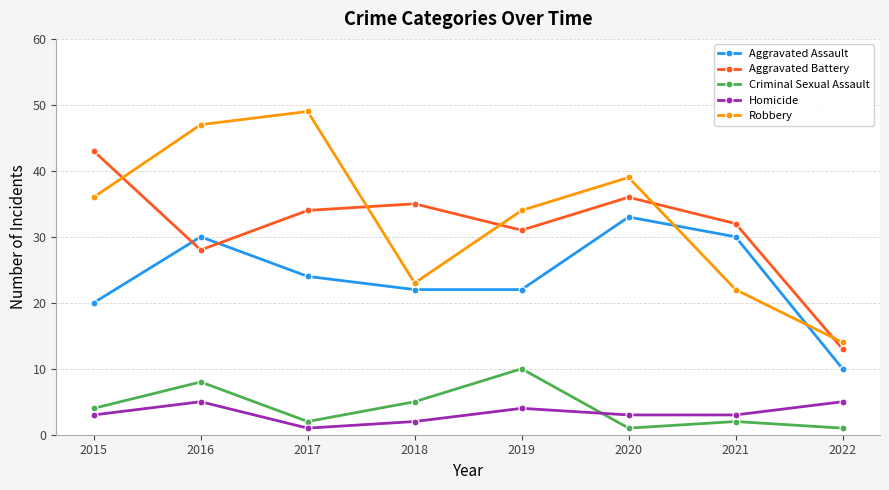

What is the smallest value displayed?

1